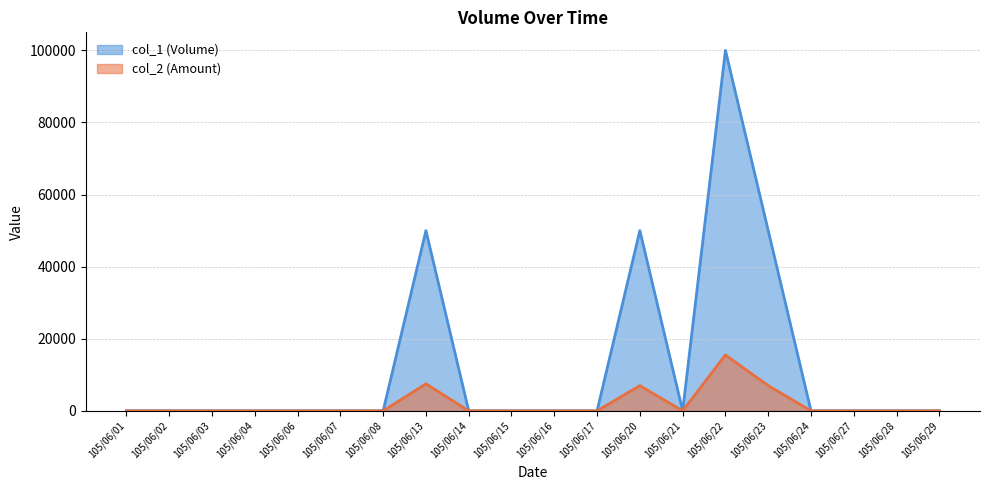

What is the difference between the second highest and second lowest values in the col_2 series?

7500